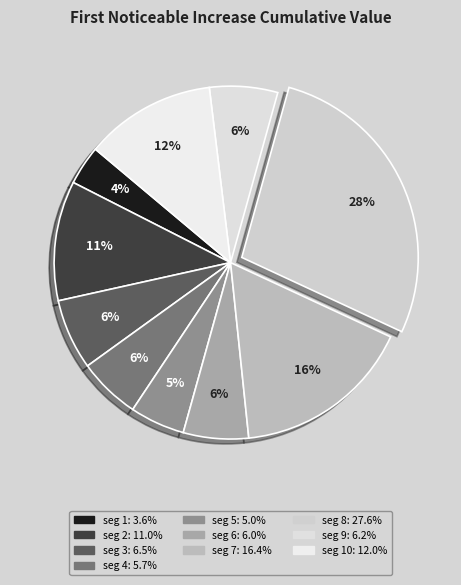

To the nearest percent, what is the difference between the largest and smallest slice percentages?

24%